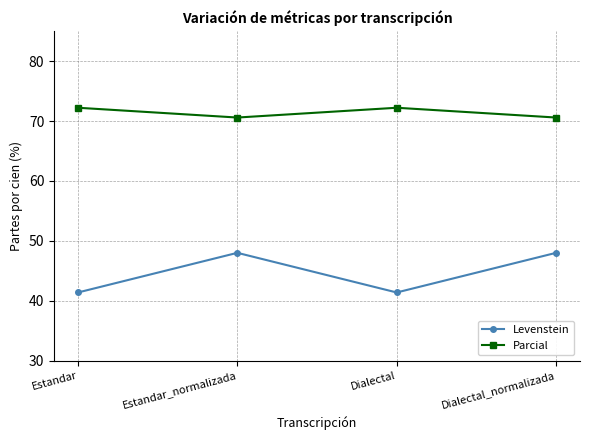

What is the label of the 1st point from the left?

Estandar